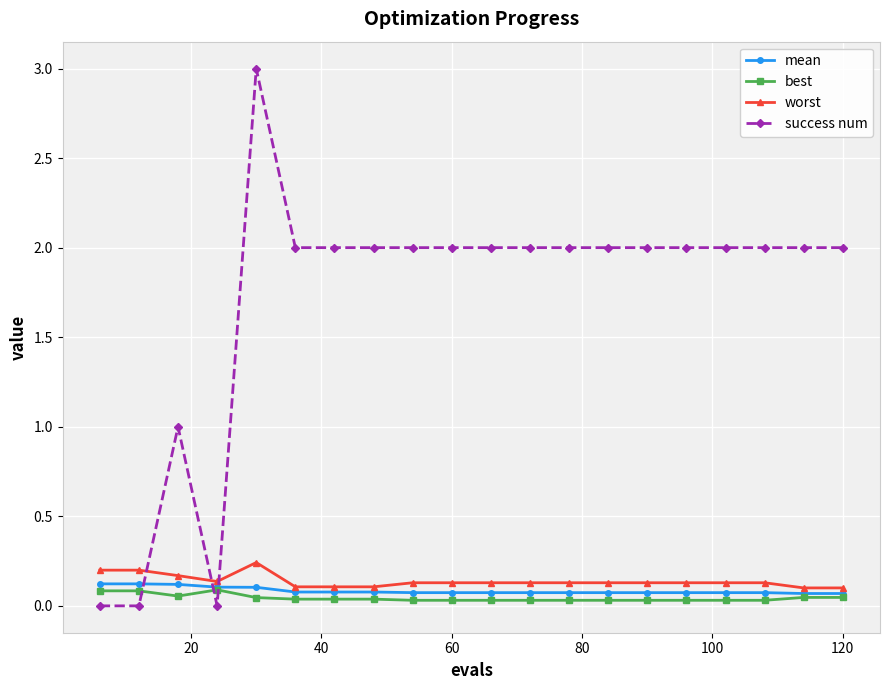

How many times do success num and best cross each other?

3